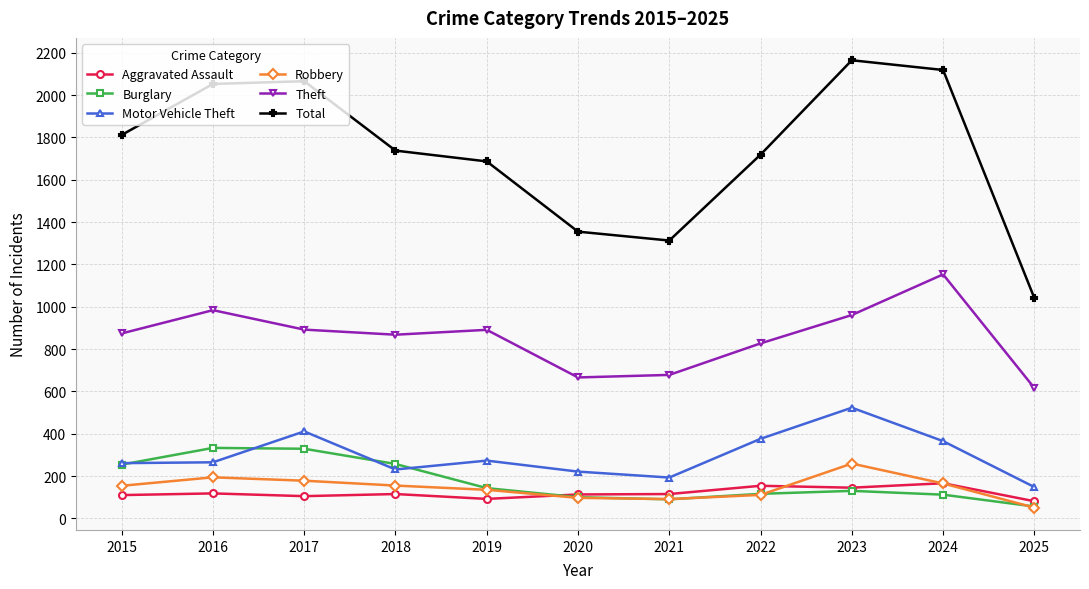

What is the value of the Burglary point at the 5th from the left?

143